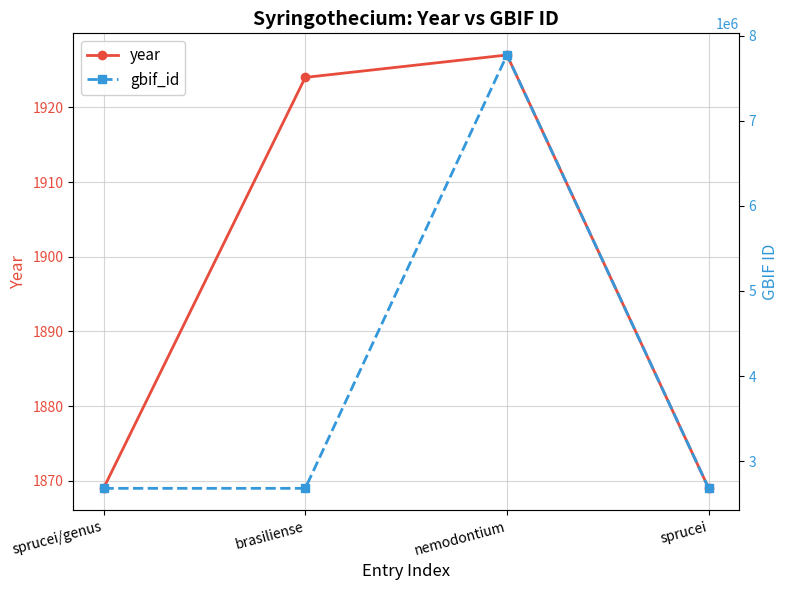

What is the label of the 2nd point from the left?

brasiliense